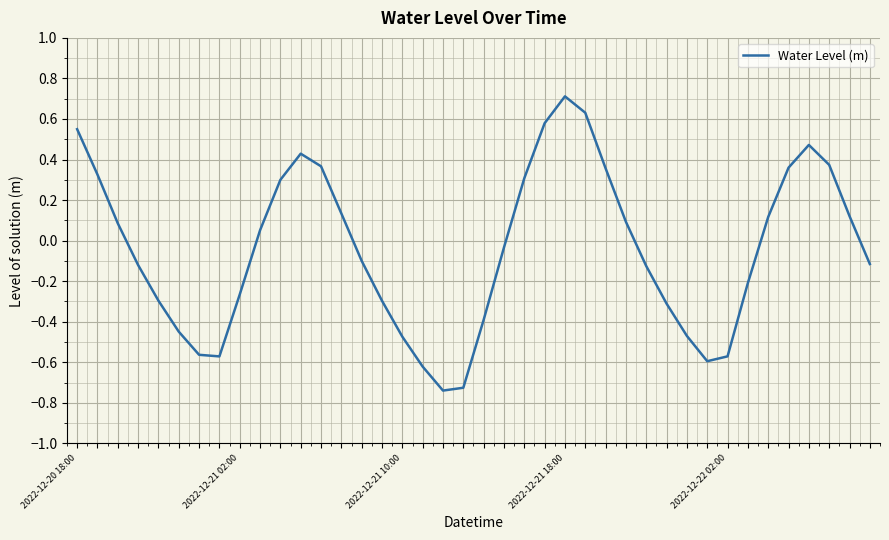

How many positive values are there?

19